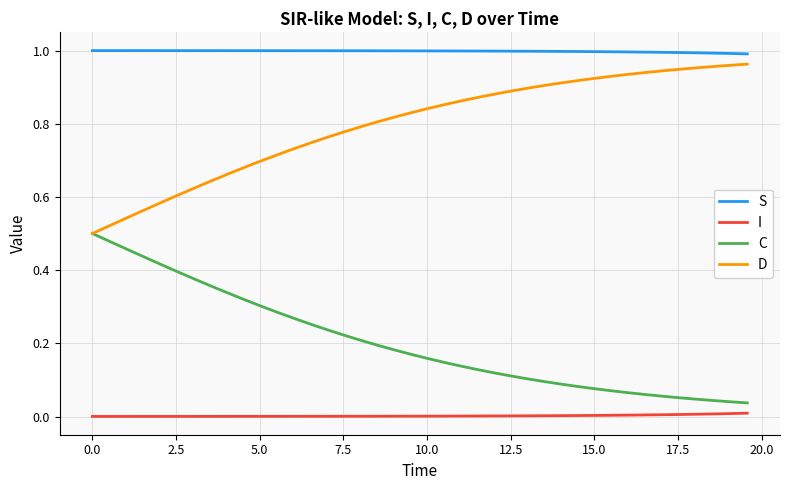

How many lines are shown in the chart?

4